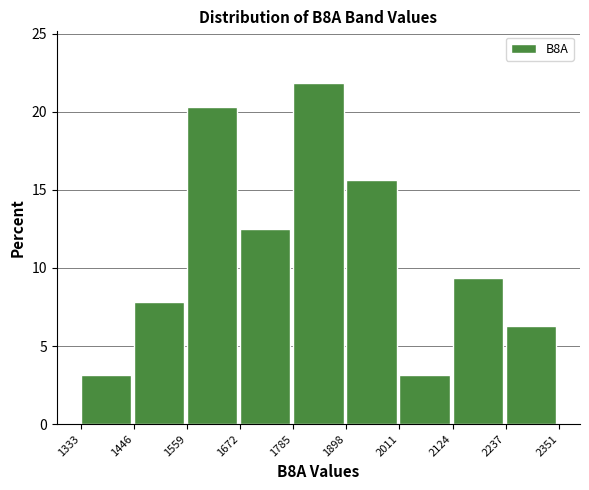

How tall is the bar that spans 1672 to 1785 on the x-axis? The values are not printed on the chart, so give them approximately, as read against the axis.

12.5